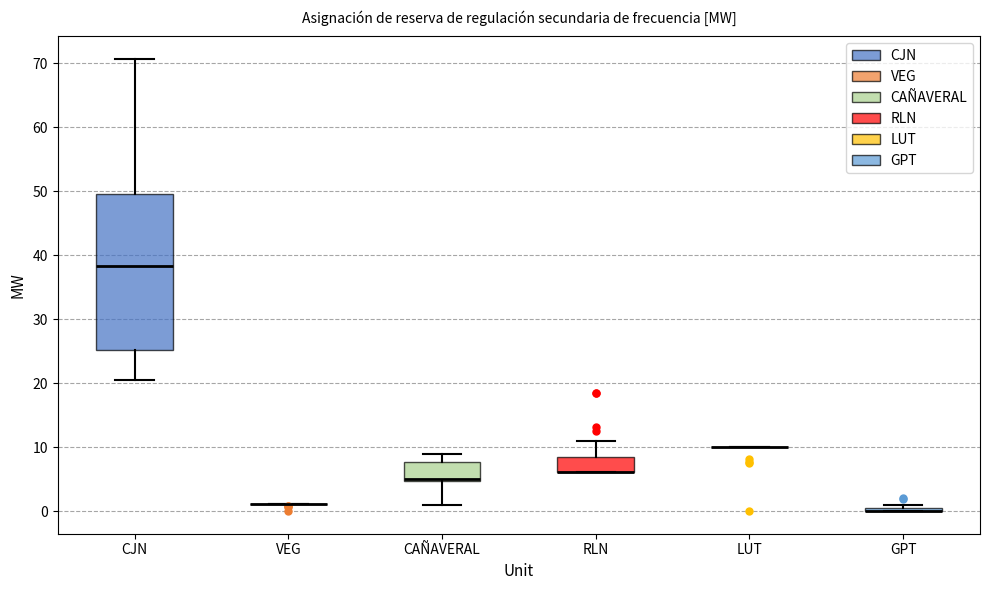

Comparing the boxes themselves (not the whiskers), which one is the tallest?

CJN